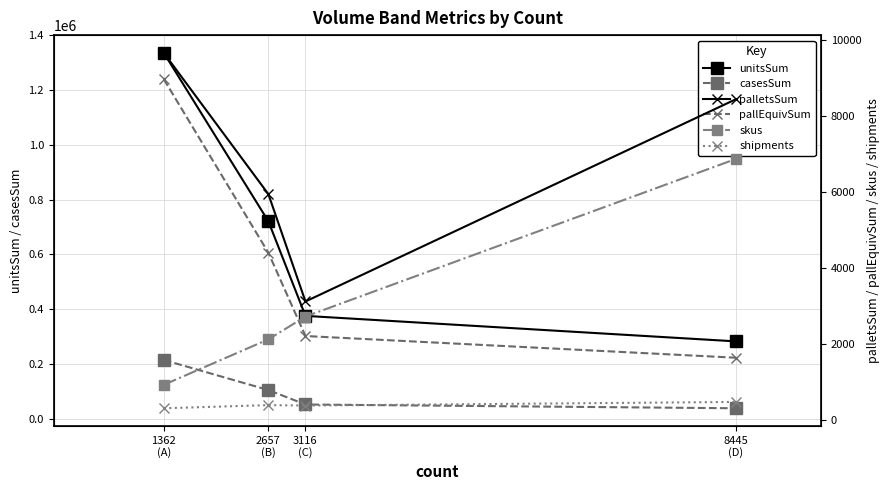

Which category has the highest value in the pallEquivSum series?

1362
(A)